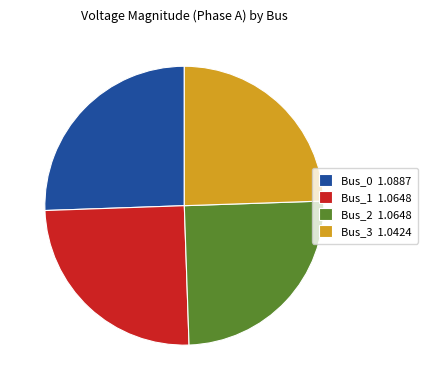

Combined, do Bus_3 1.0424 and Bus_2 1.0648 account for over 50%?

No